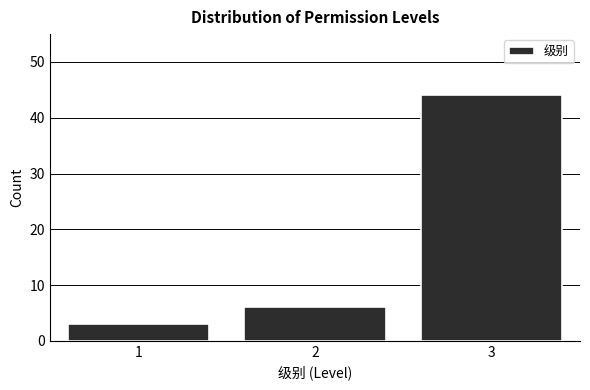

Reading right to left, transcribe all the data shown in this chart.

3=44	2=6	1=3